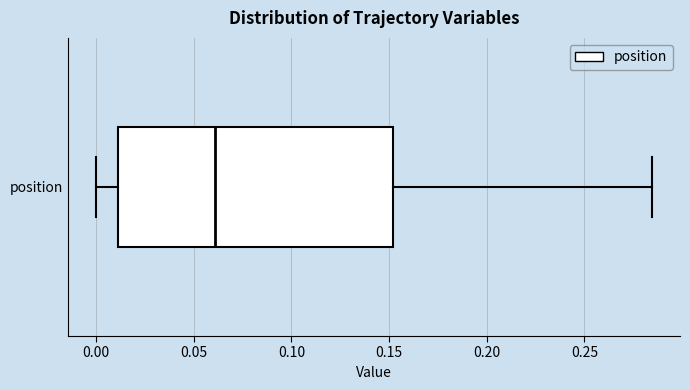

Read this box plot against the x-axis: the position of the median line, the range covered by the box, and the ends of both whiskers. The values are not printed on the chart, so give them approximately, as read against the axis.

median 0.060, box 0.010 to 0.150, whiskers 0.000 to 0.285